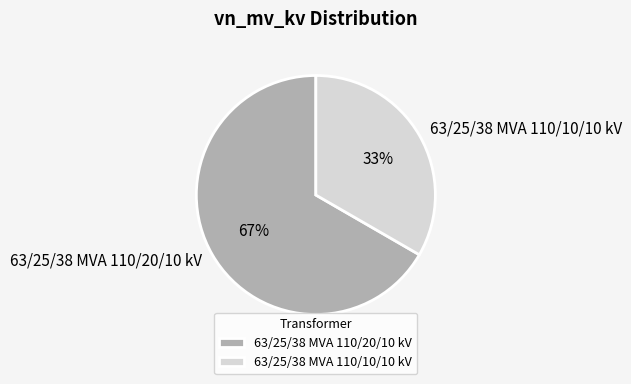

To the nearest percent, what percentage of the pie is 63/25/38 MVA 110/20/10 kV?

67%